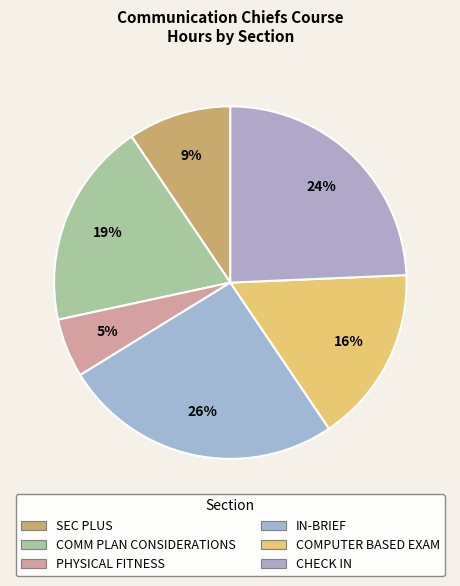

To the nearest percent, what portion does IN-BRIEF represent?

26%